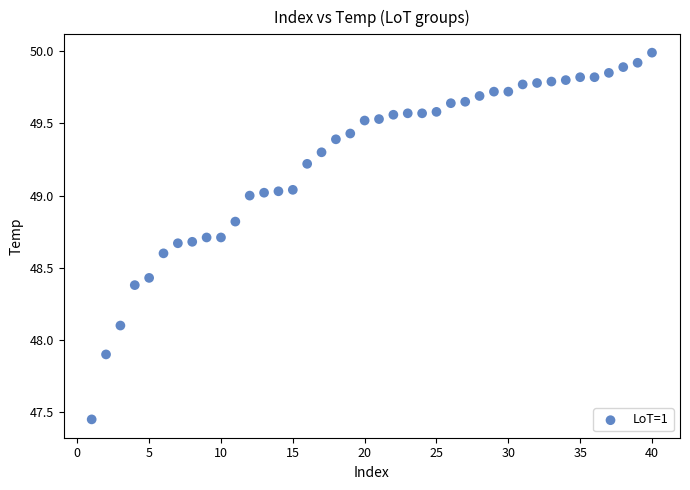

What is the range of X values (max minus min)?

39.0